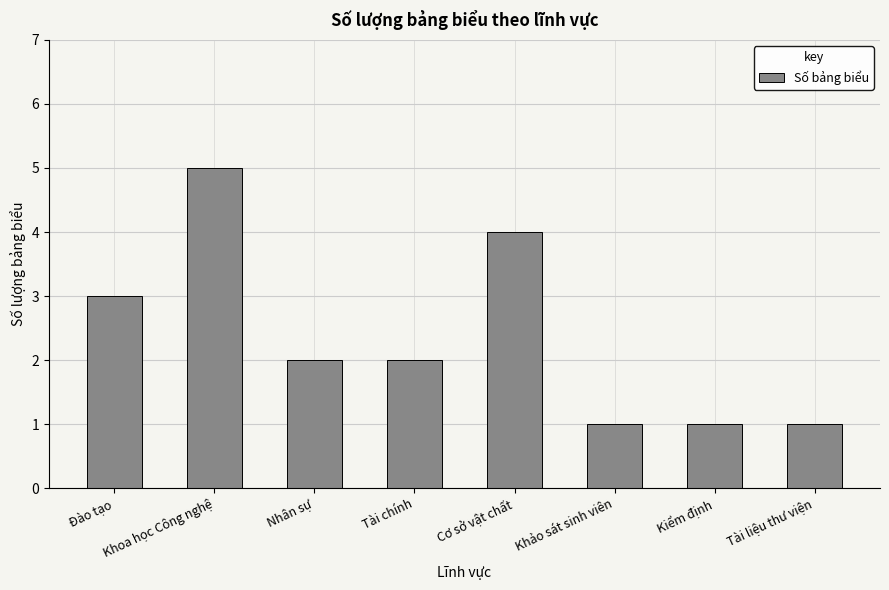

What is the minimum value shown in the chart?

1